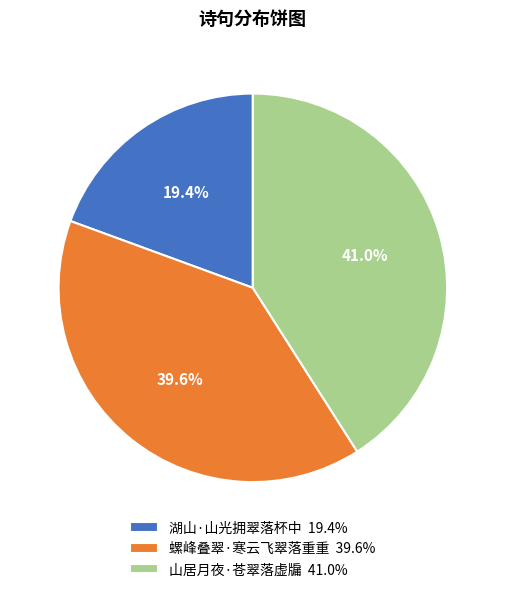

True or false: 螺峰叠翠·寒云飞翠落重重 accounts for 25% of the total.

False